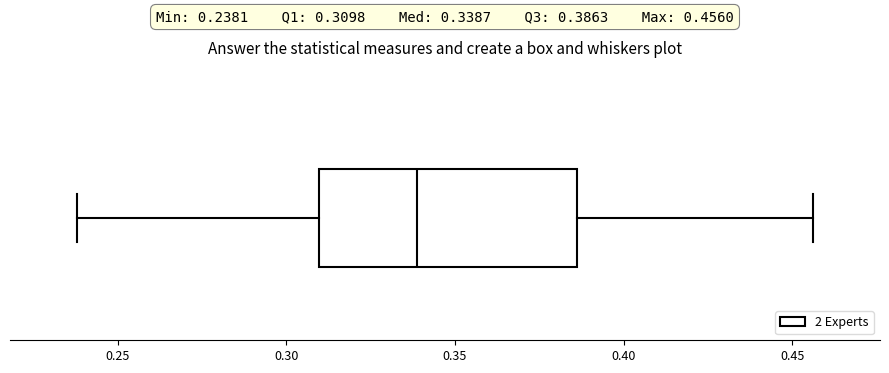

Transcribe this box plot: give where the median line is, the range the box spans, and where the two whiskers end, as read against the x-axis. The values are not printed on the chart, so give them approximately, as read against the axis.

median 0.340, box 0.310 to 0.385, whiskers 0.240 to 0.455